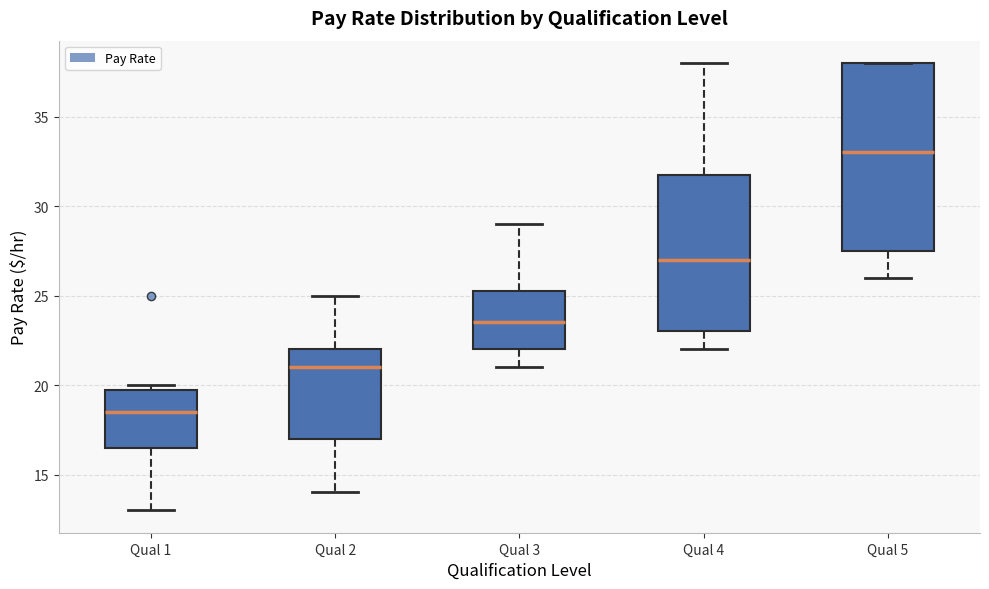

Comparing the boxes themselves (not the whiskers), which one is the tallest?

Qual 5